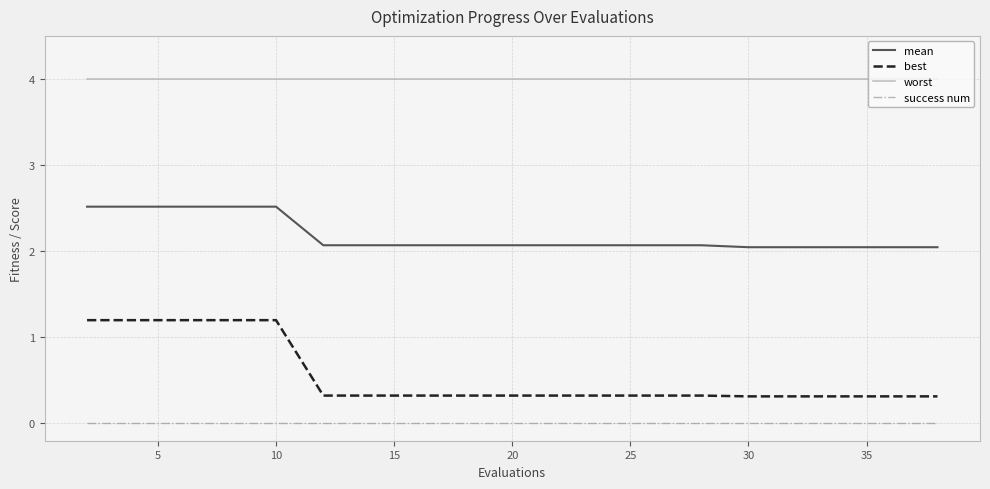

Is this an area chart (filled region under the line)?

No